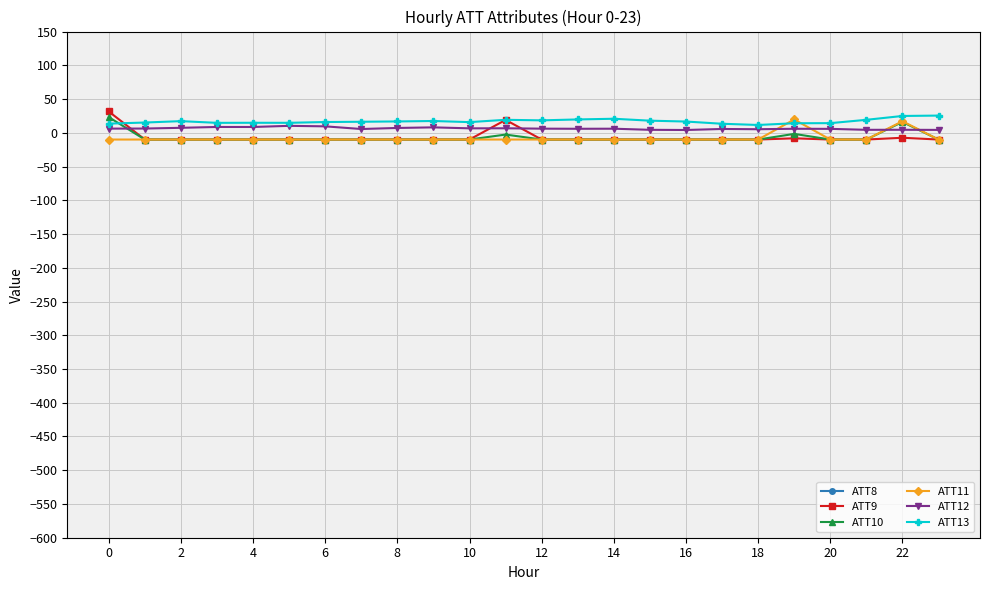

True or false: ATT11 has more than 0 interior local peaks.

True